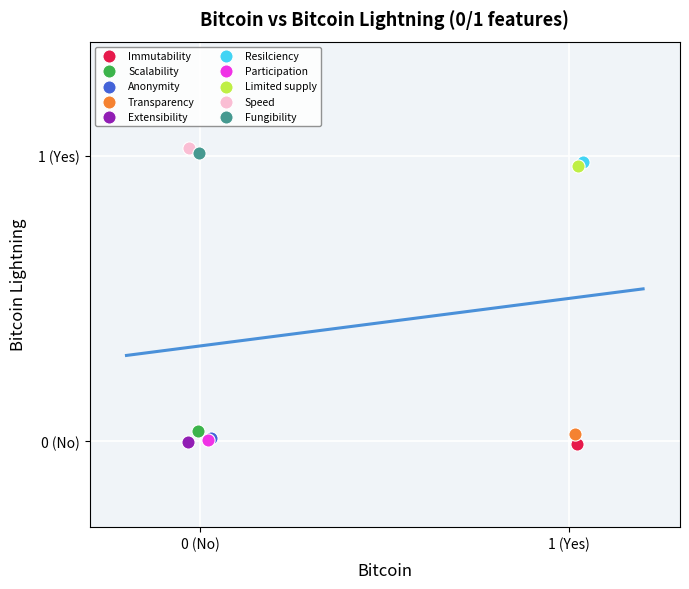

Which series reaches the maximum Y coordinate?

Speed